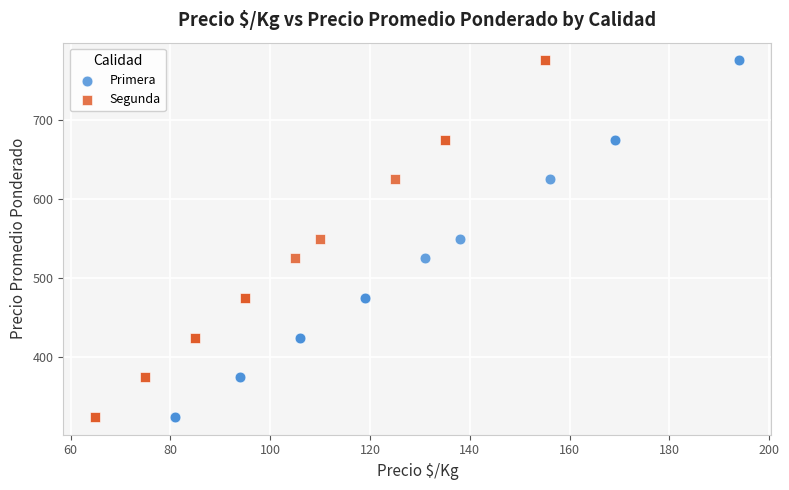

What are all the series names shown in the legend?

Primera, Segunda